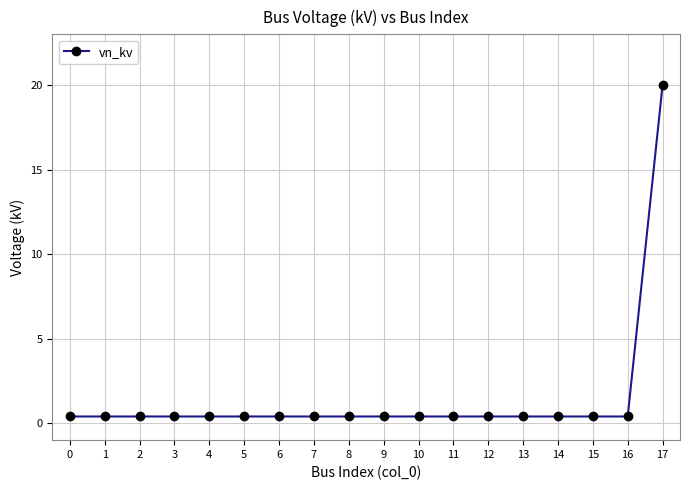

What is the sum of all values?

26.8